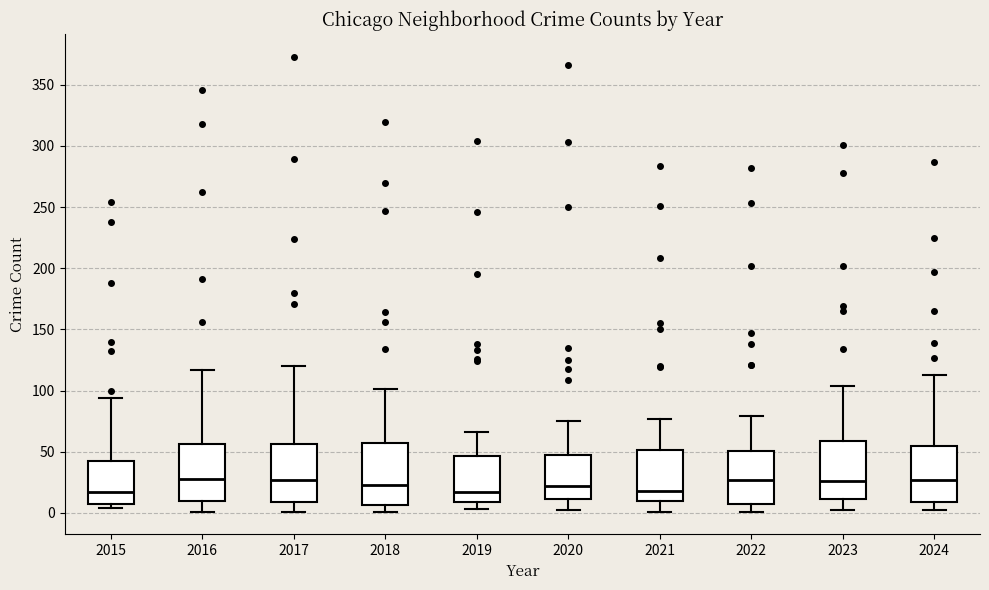

Where does the median line of the box at x = 2024 sit on the y-axis? The values are not printed on the chart, so give them approximately, as read against the axis.

25